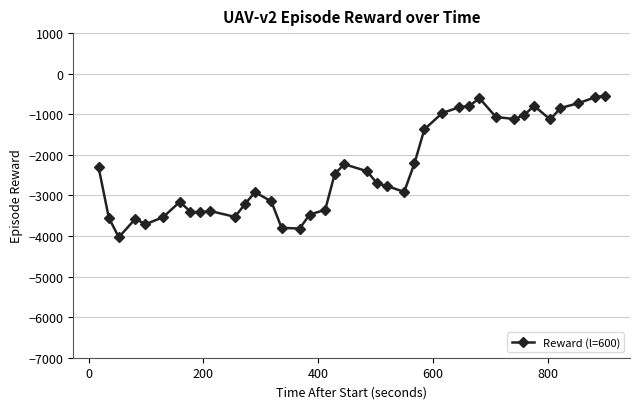

What is the average value?

-2344.5